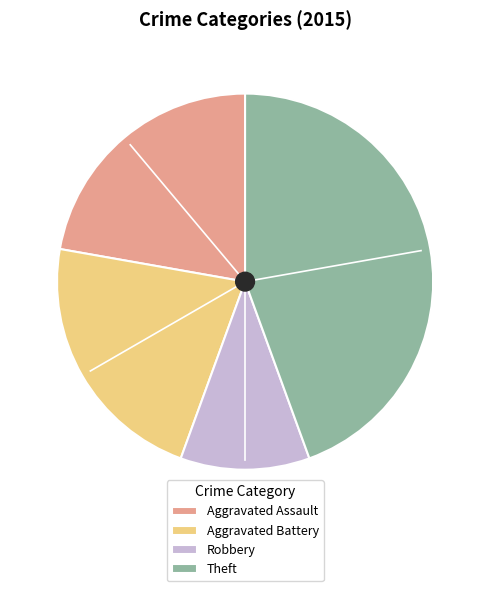

Combined, do Aggravated Battery and Aggravated Assault account for over 50%?

No